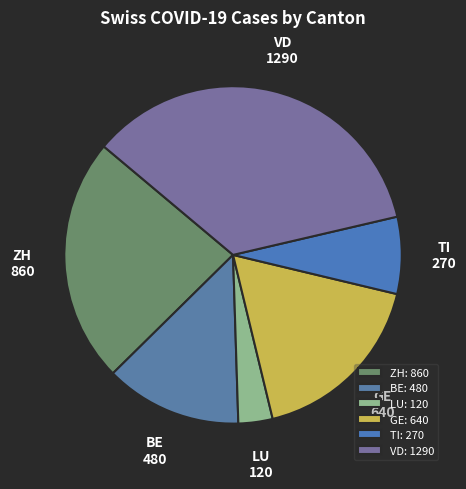

Which has a higher value, TI or GE?

GE